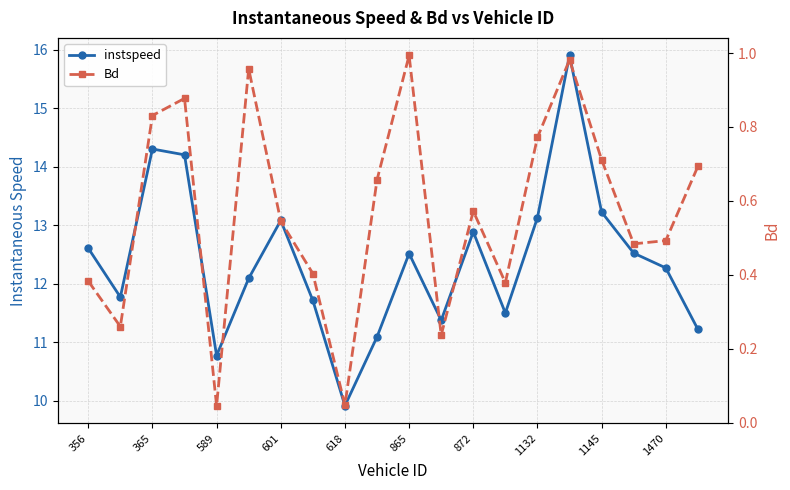

What is the difference between the second highest and second lowest values in the instspeed series?

3.5